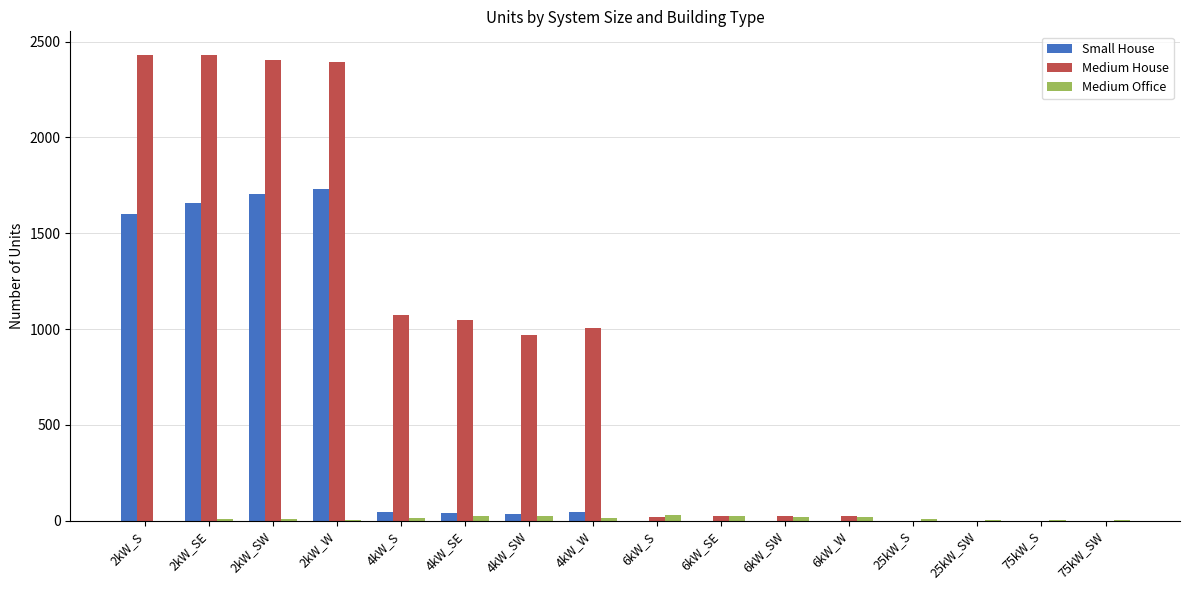

What is the sum of all Medium Office values?

206